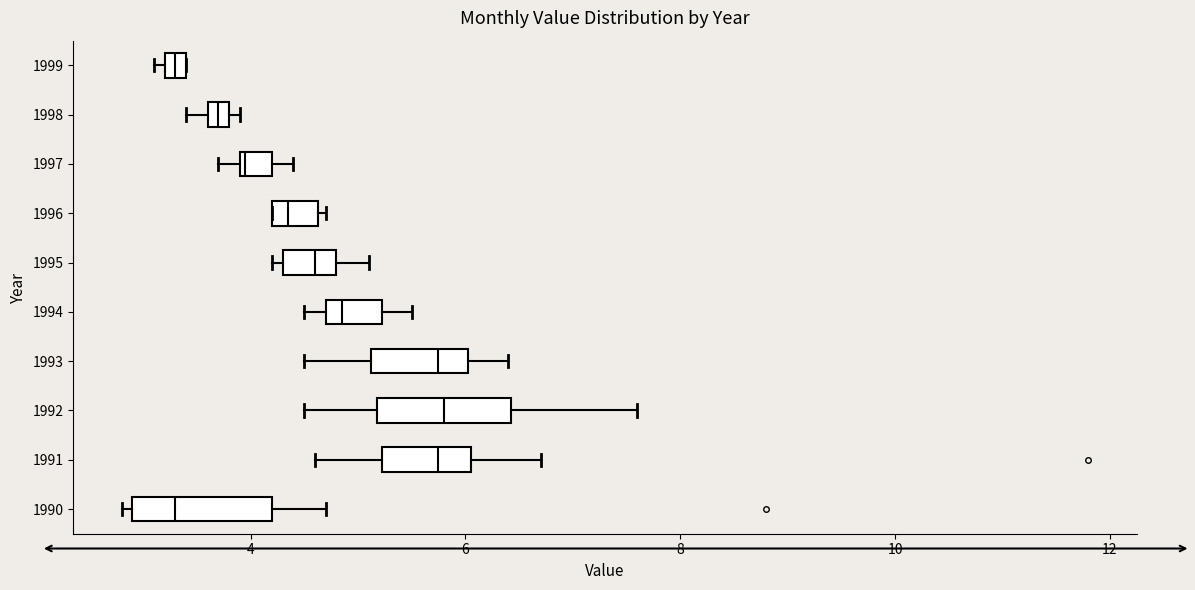

Where does the median line of the box at y = 1993 sit on the x-axis? The values are not printed on the chart, so give them approximately, as read against the axis.

5.8